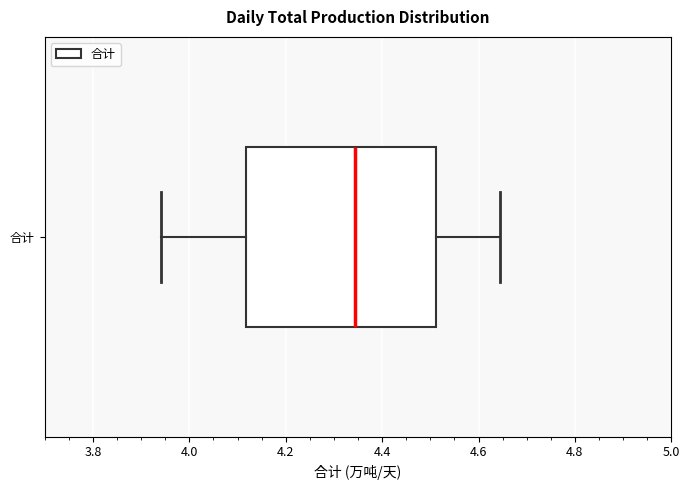

Transcribe this box plot: give where the median line is, the range the box spans, and where the two whiskers end, as read against the x-axis. The values are not printed on the chart, so give them approximately, as read against the axis.

median 4.34, box 4.12 to 4.52, whiskers 3.94 to 4.64